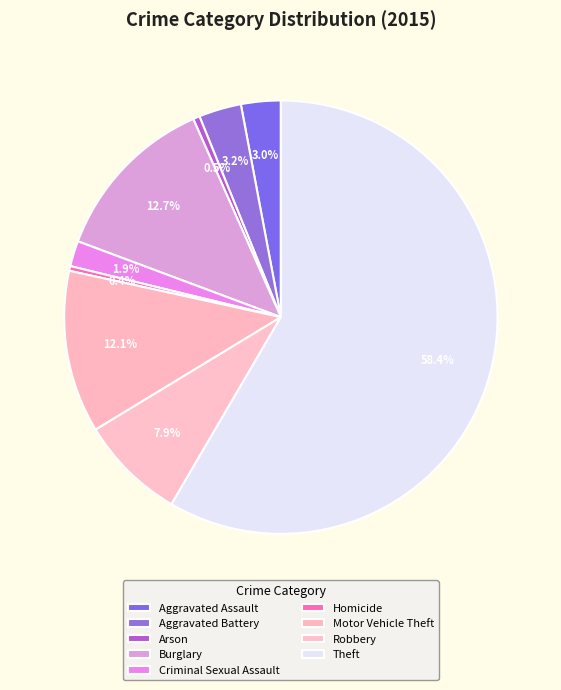

How many segments does this pie chart have?

9